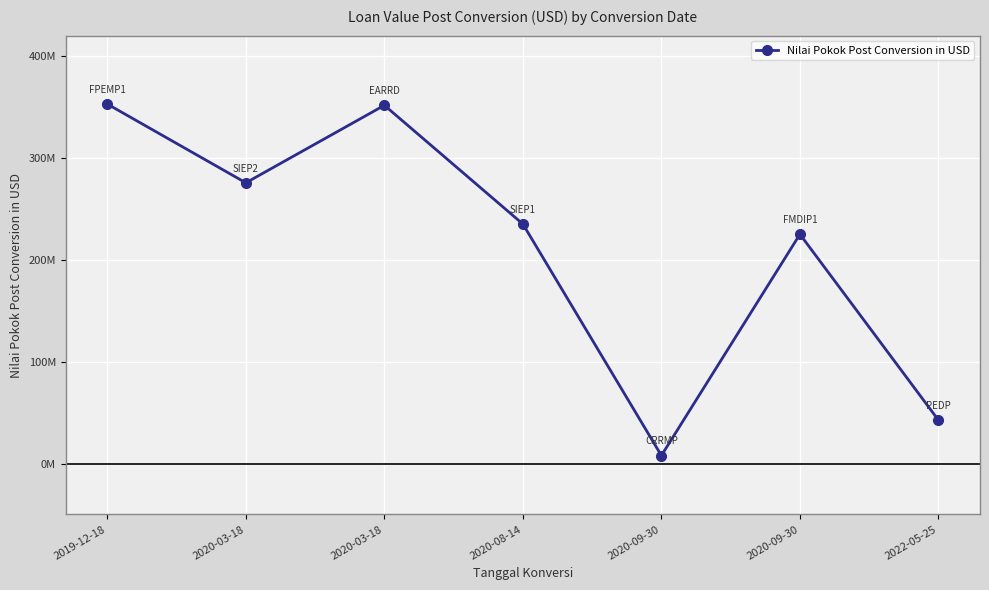

What is the change in value from 2020-09-30 to 2020-09-30?

+217211863.9